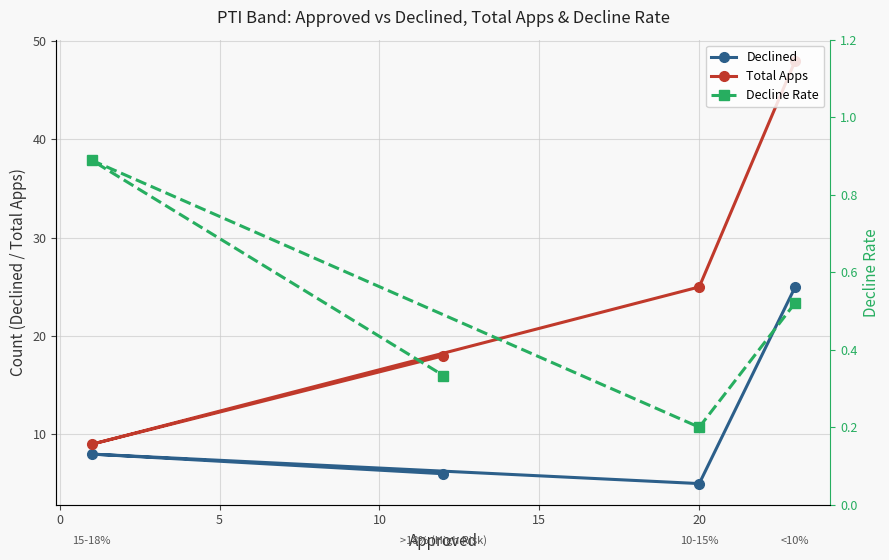

What is the difference between the maximum and minimum values in the Decline Rate series?

0.7